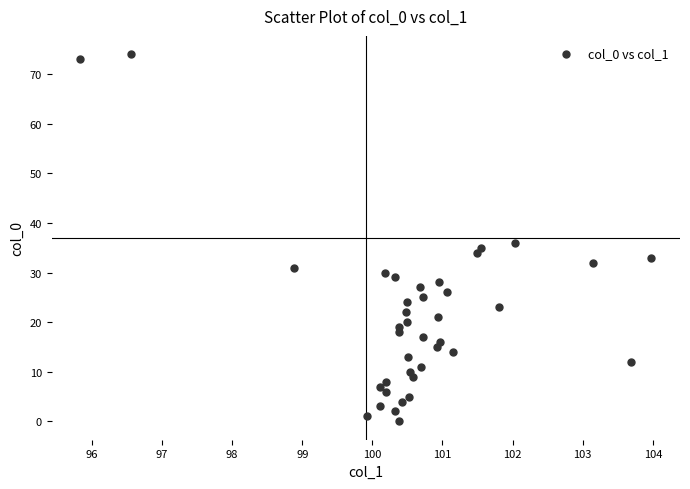

What is the range of Y values (max minus min)?

74